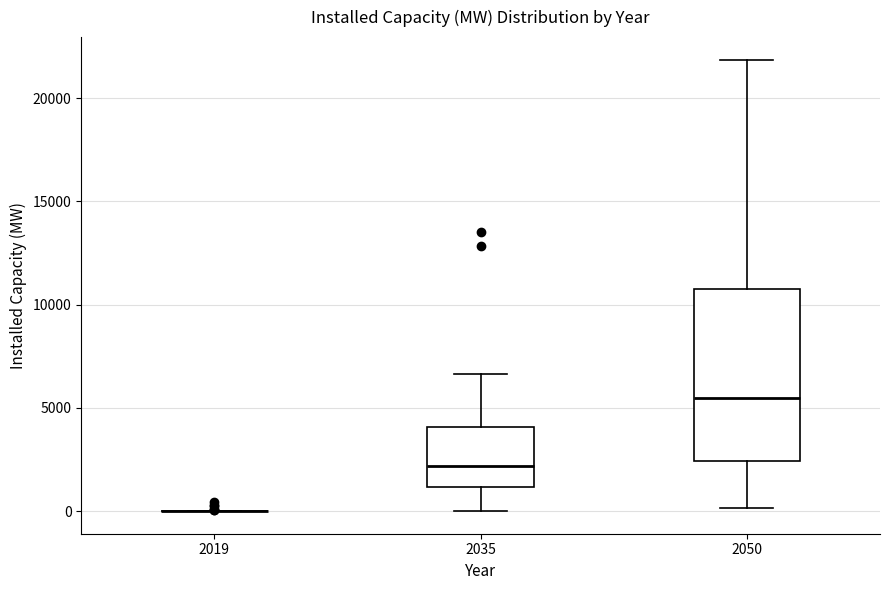

Reading left to right, read every box against the y-axis: the position of its median line, the range the box covers, and the ends of its whiskers. The values are not printed on the chart, so give them approximately, as read against the axis.

2019: box collapsed to a line at 0, whiskers 0 to 0
2035: median 2000, box 1000 to 4000, whiskers 0 to 6500
2050: median 5500, box 2500 to 10500, whiskers 0 to 22000